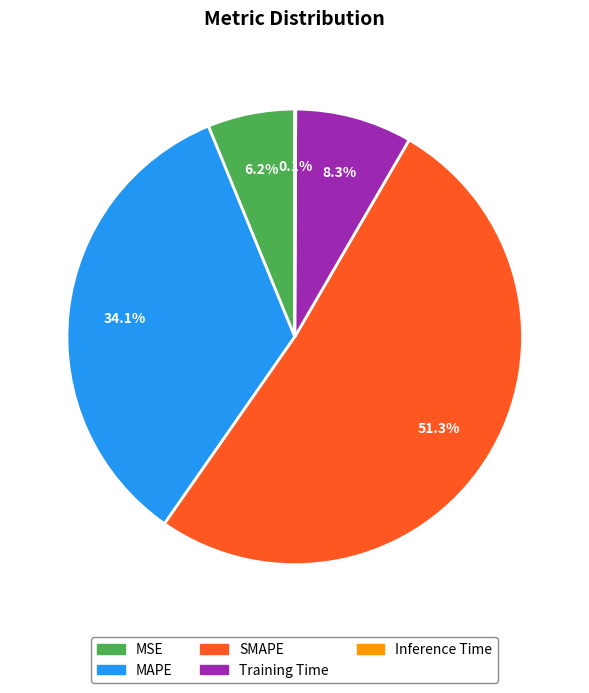

Which category has the biggest portion of the pie?

SMAPE